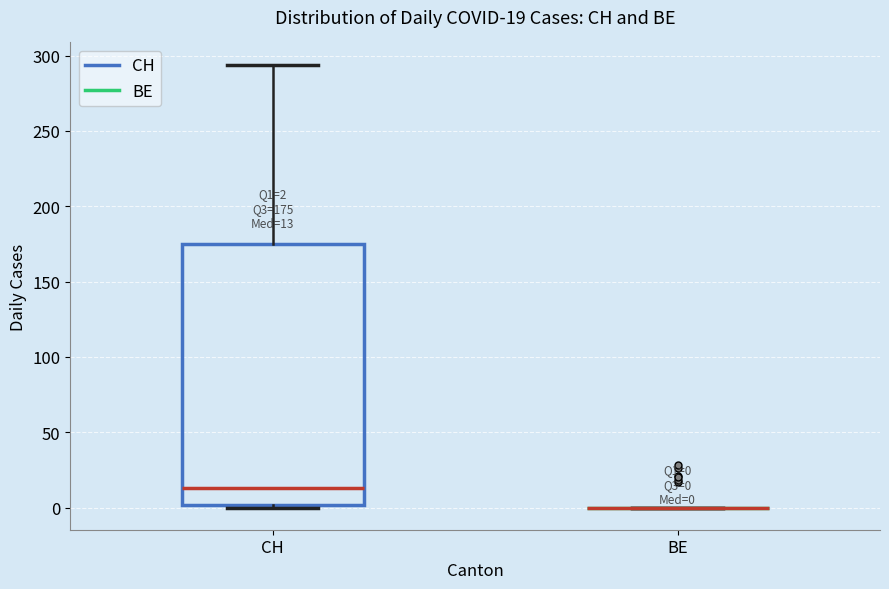

Comparing the boxes themselves (not the whiskers), which one is the tallest?

CH